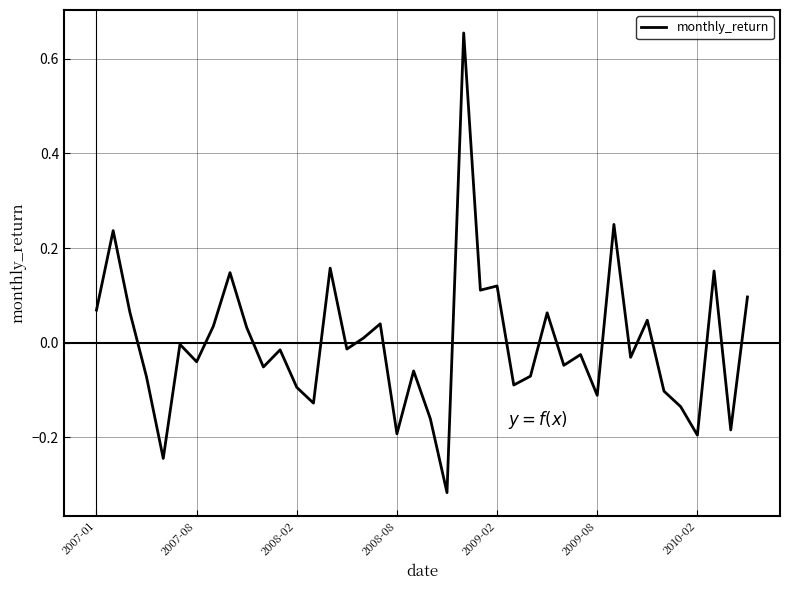

Count the number of data series in this chart.

1